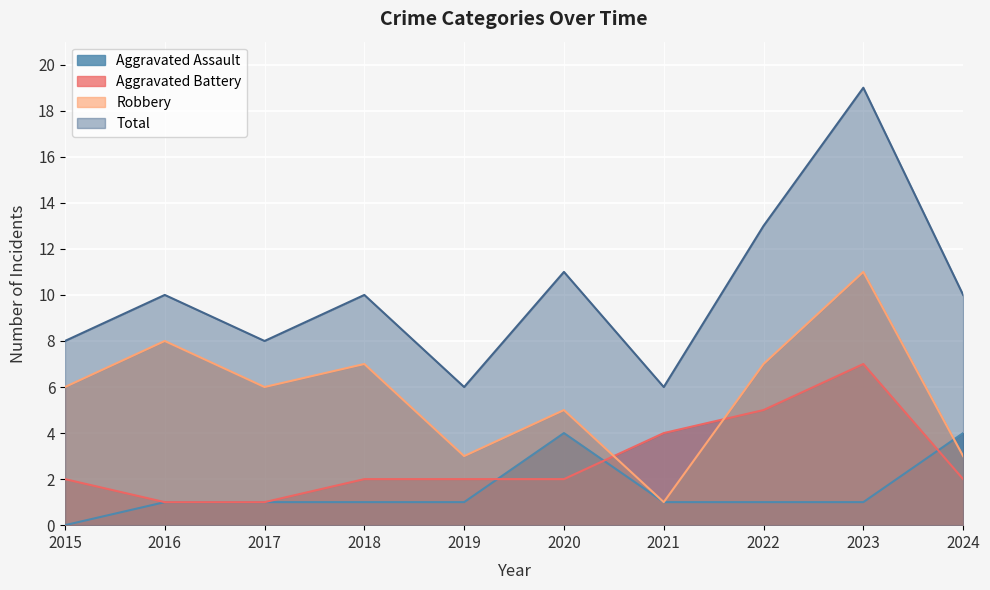

After their last crossing, which series has the higher values: Aggravated Battery or Robbery?

Robbery